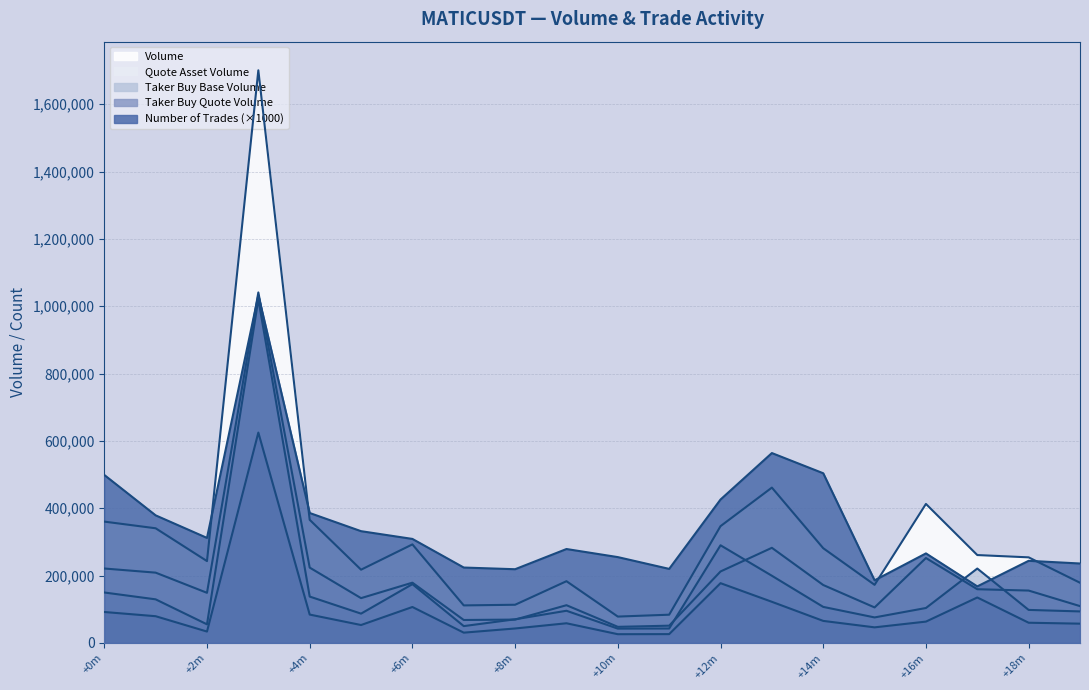

Does the chart display data point markers on the line(s)?

No